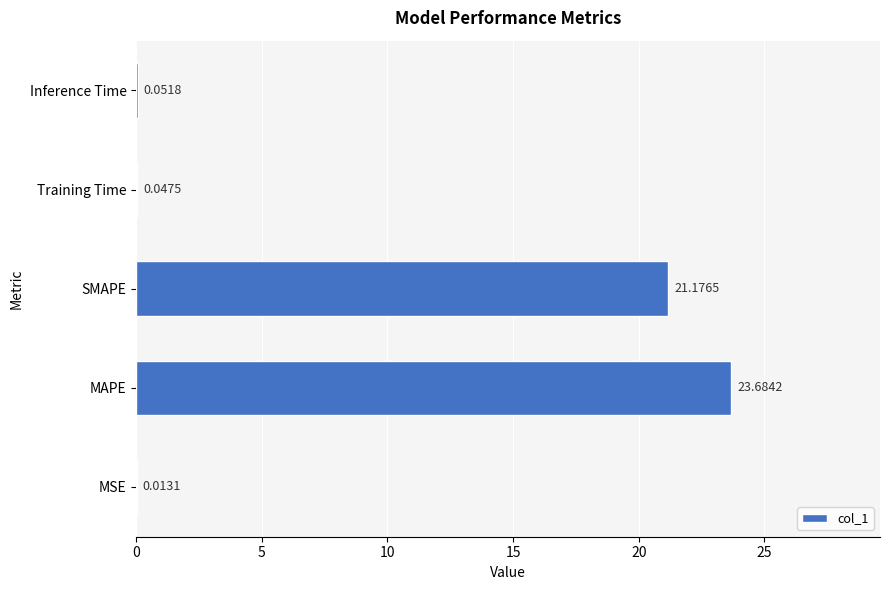

Are the bars horizontal?

Yes